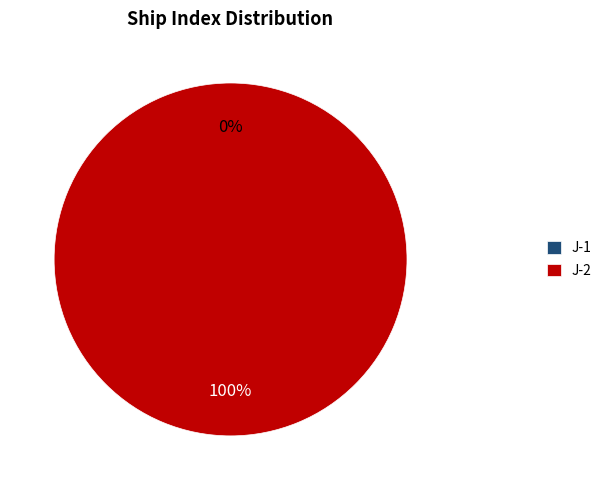

Rank the categories by value from highest to lowest.

J-2, J-1